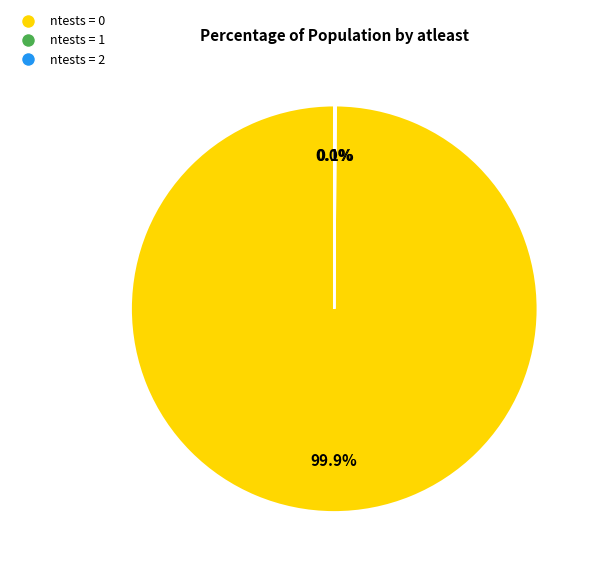

Does any single category account for the majority?

Yes